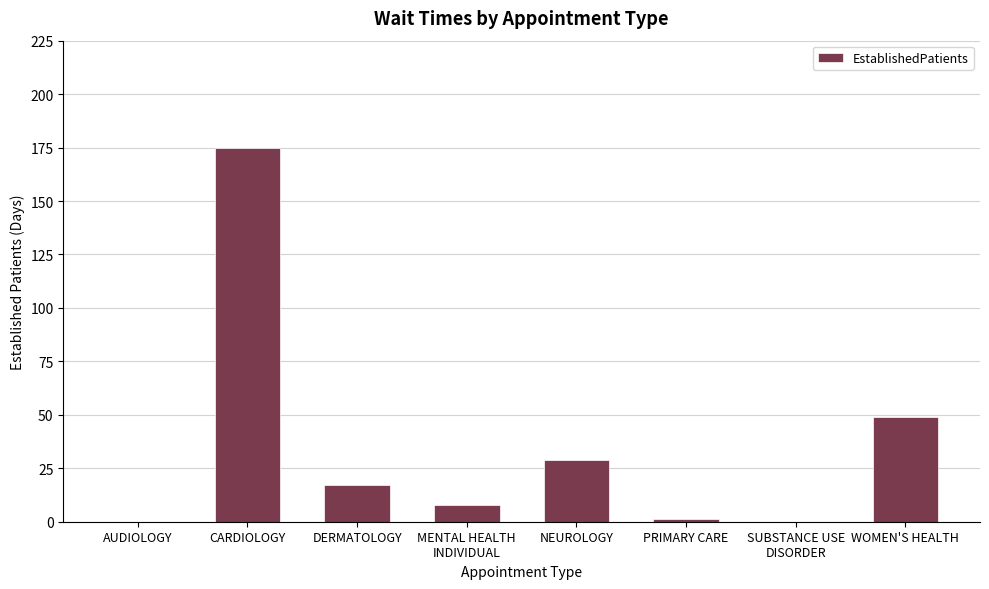

What is the change in value from MENTAL HEALTH
INDIVIDUAL to PRIMARY CARE?

-6.2